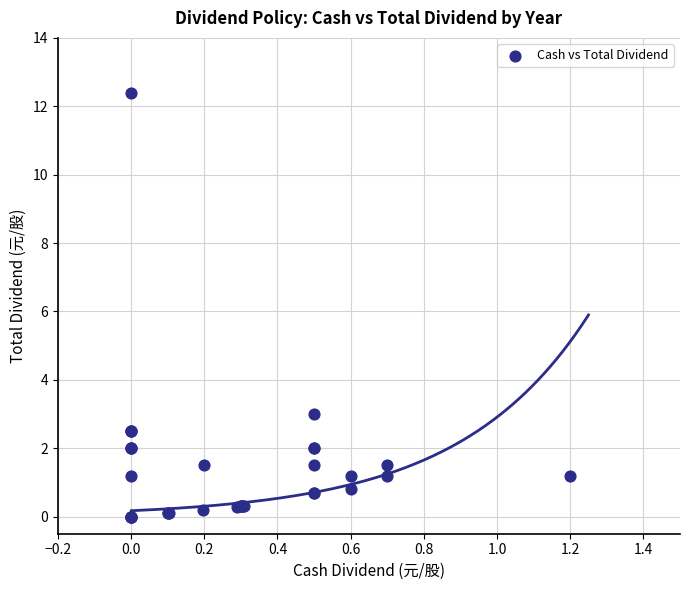

What Y value in the scatter plot is closest to 6?

3.0